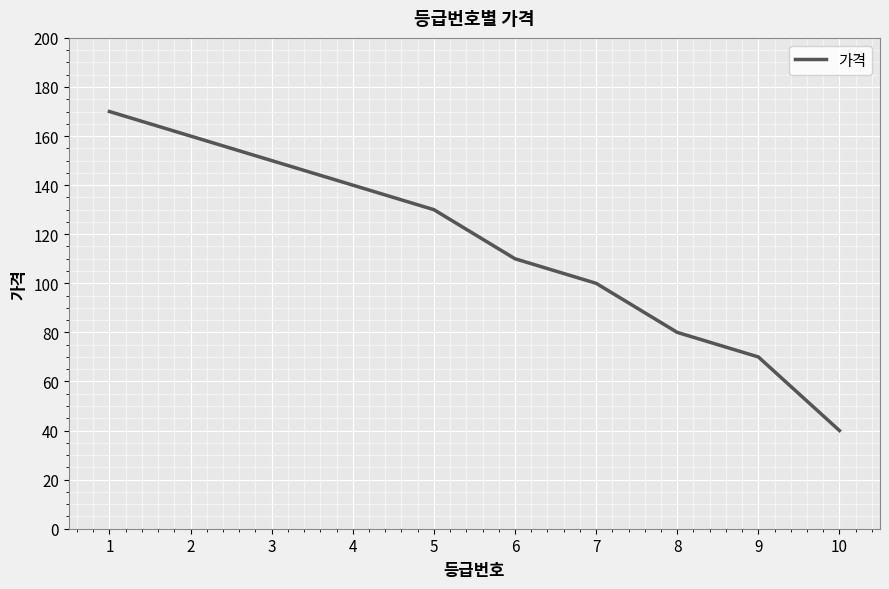

Rank the categories by value from lowest to highest.

10, 9, 8, 7, 6, 5, 4, 3, 2, 1